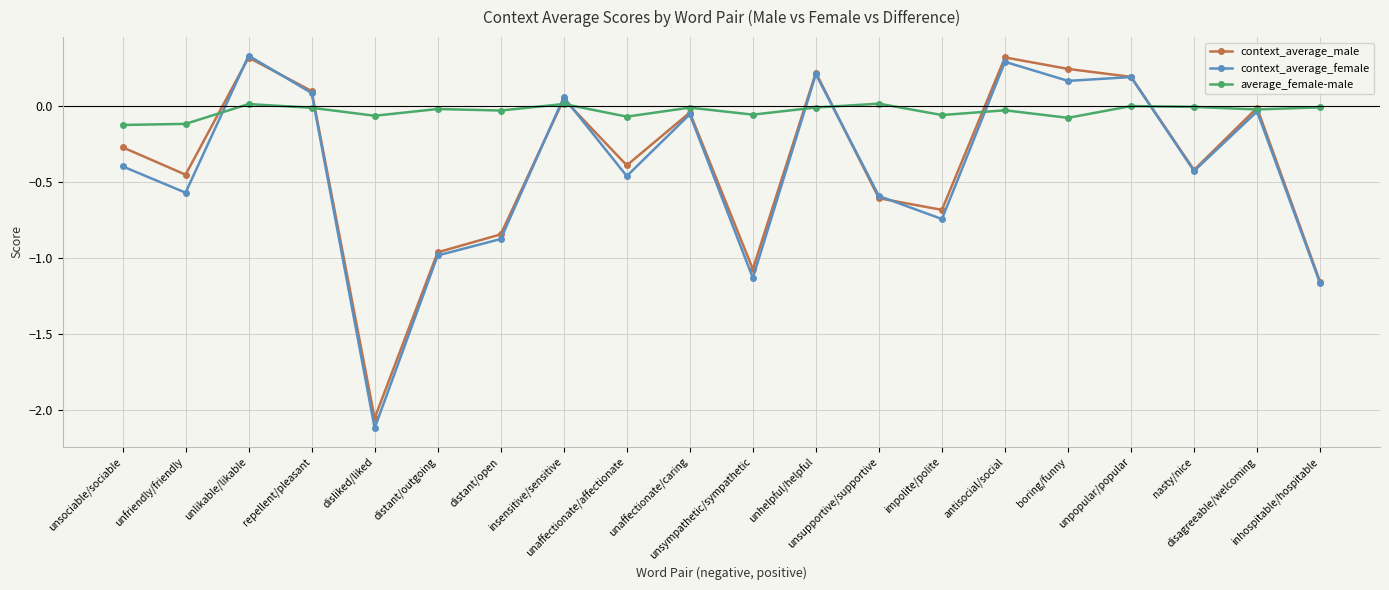

What is the lowest value of the context_average_male series?

-2.1